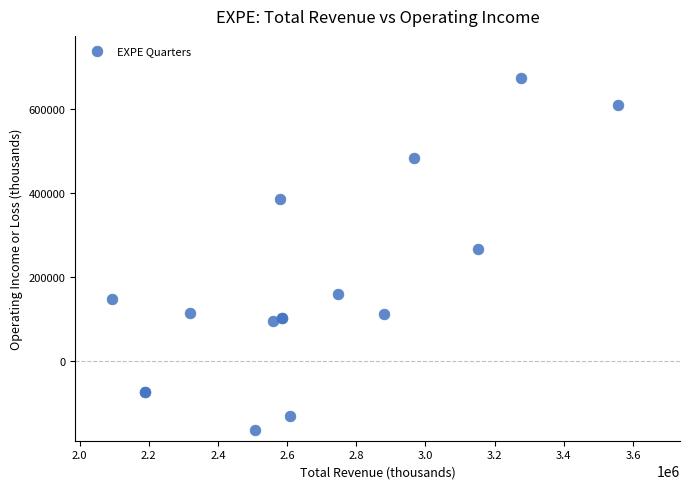

What Y value in the scatter plot is closest to 253500?

265000